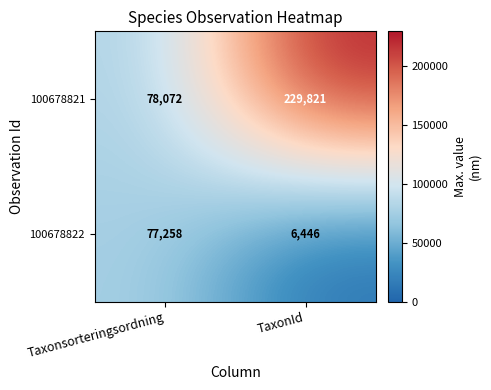

What is the lowest value of the 100678822 series?

6446